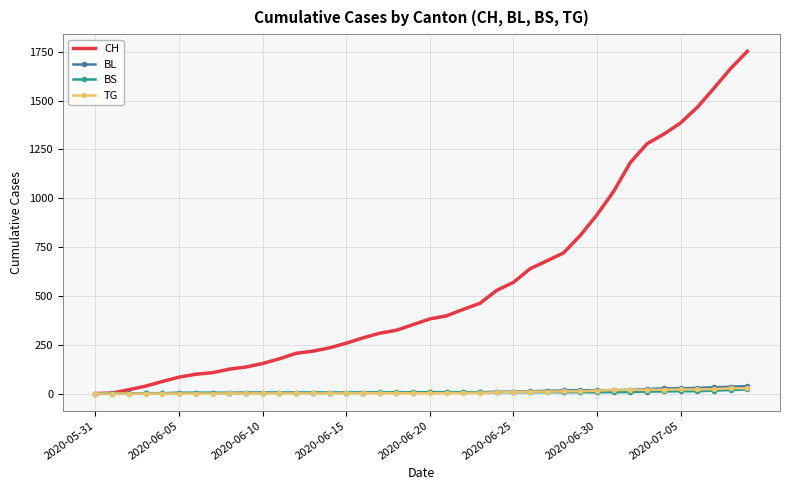

Which series has the largest range (max minus min)?

CH